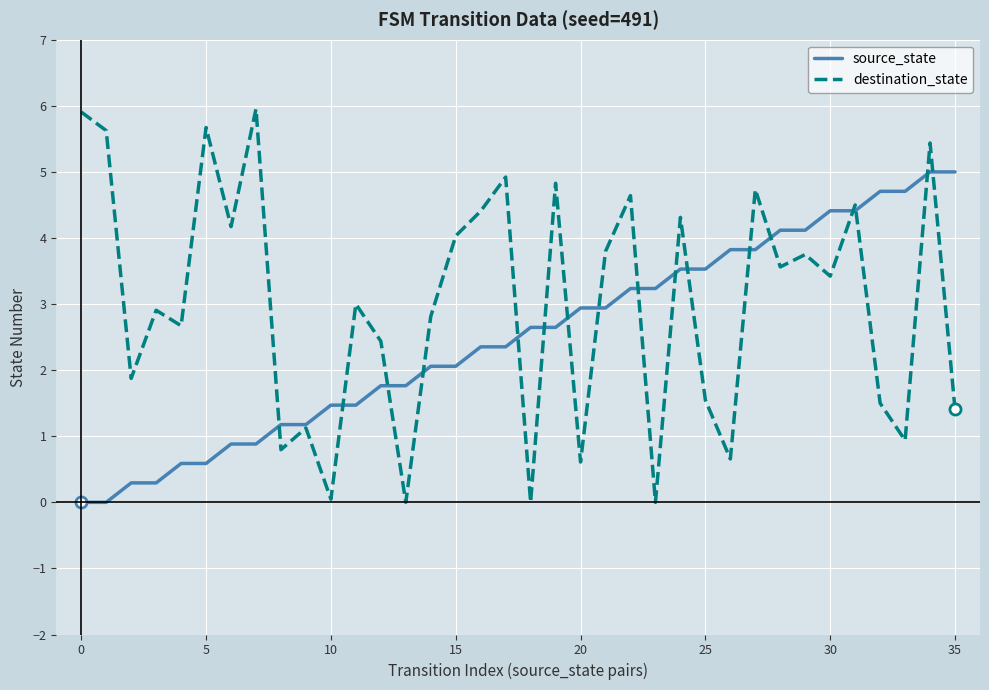

Does the chart display data point markers on the line(s)?

No